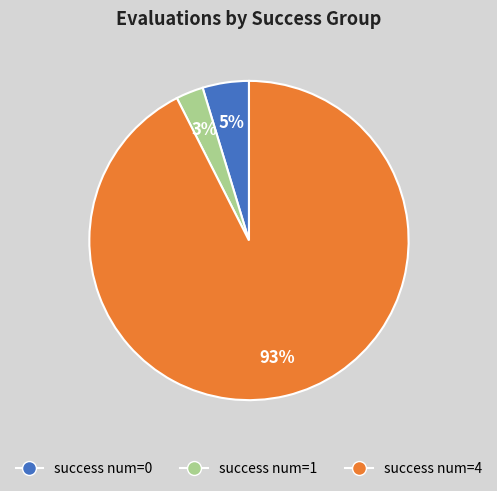

To the nearest percent, what is the average slice percentage?

33%